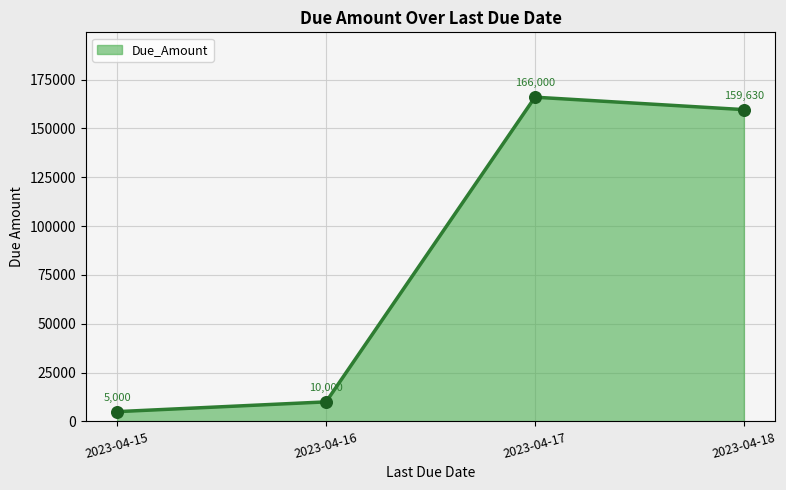

Between 2023-04-17 and 2023-04-18, which is larger?

2023-04-17